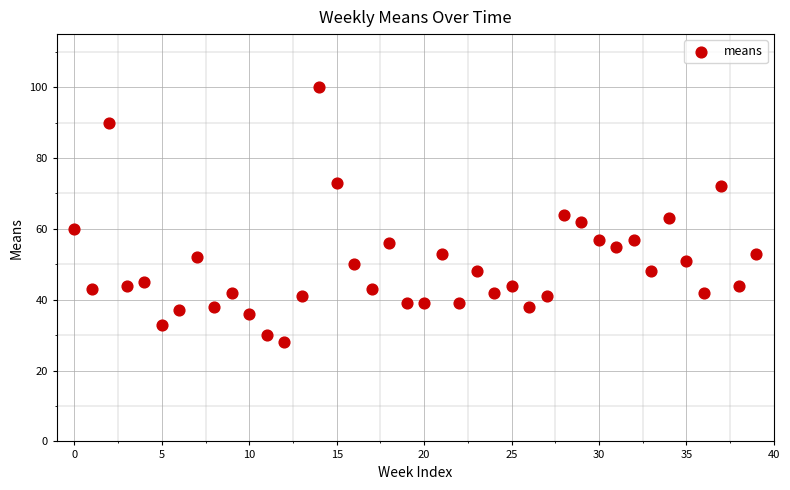

What is the range of Y values (max minus min)?

72